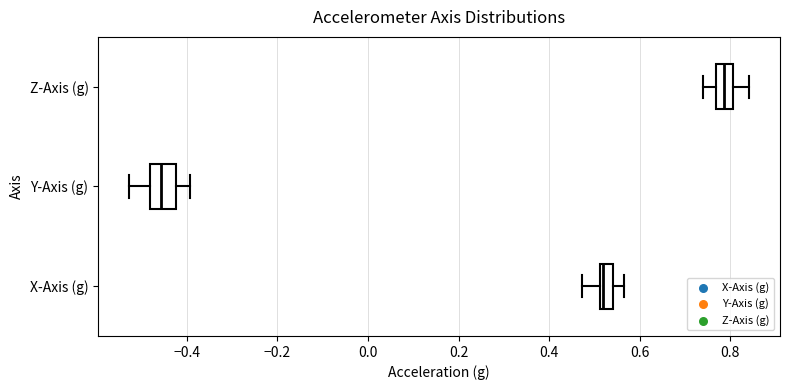

Which box has the furthest to the left median line?

Y-Axis (g)